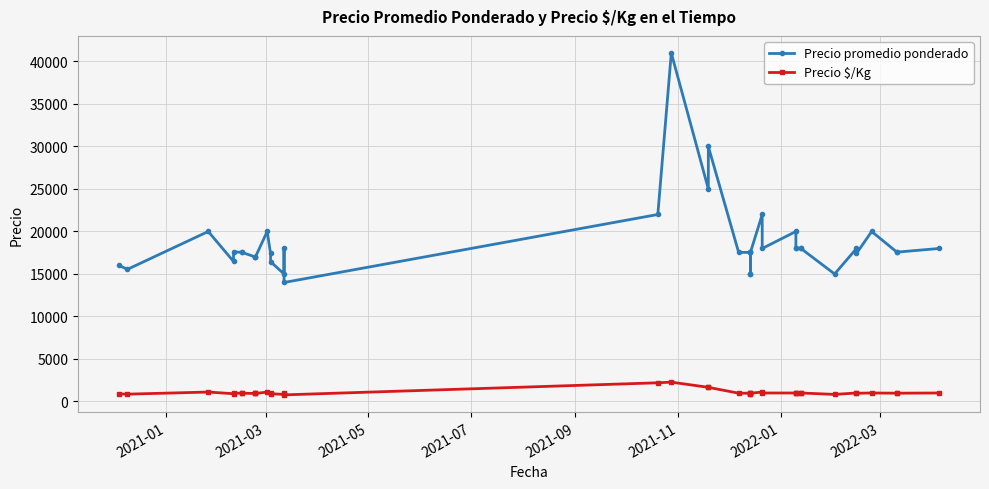

What is the greatest value displayed?

41000